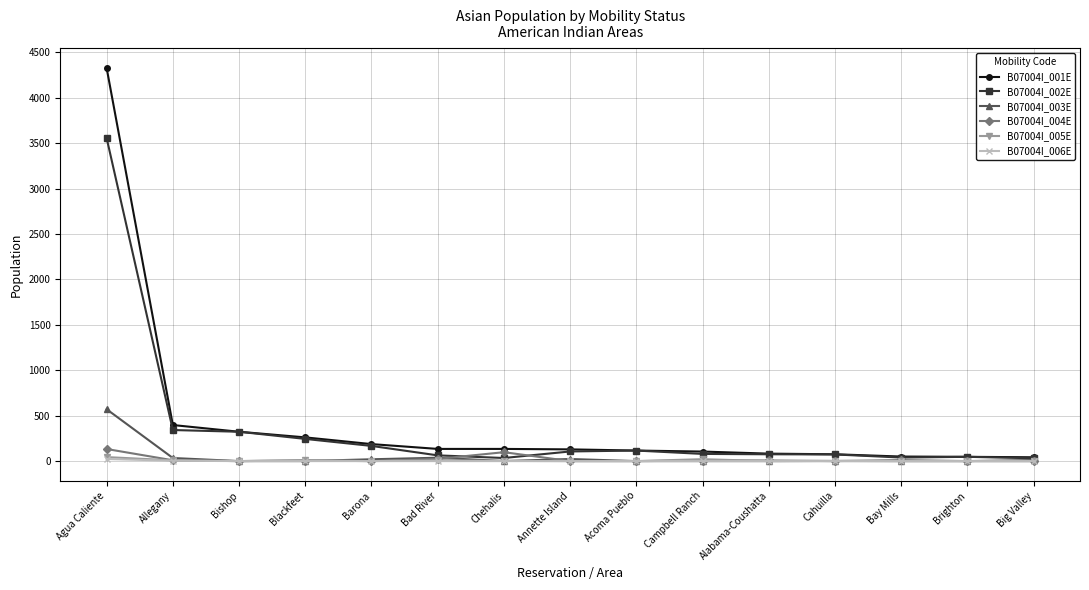

At which category is the sum across all series the highest?

Agua Caliente